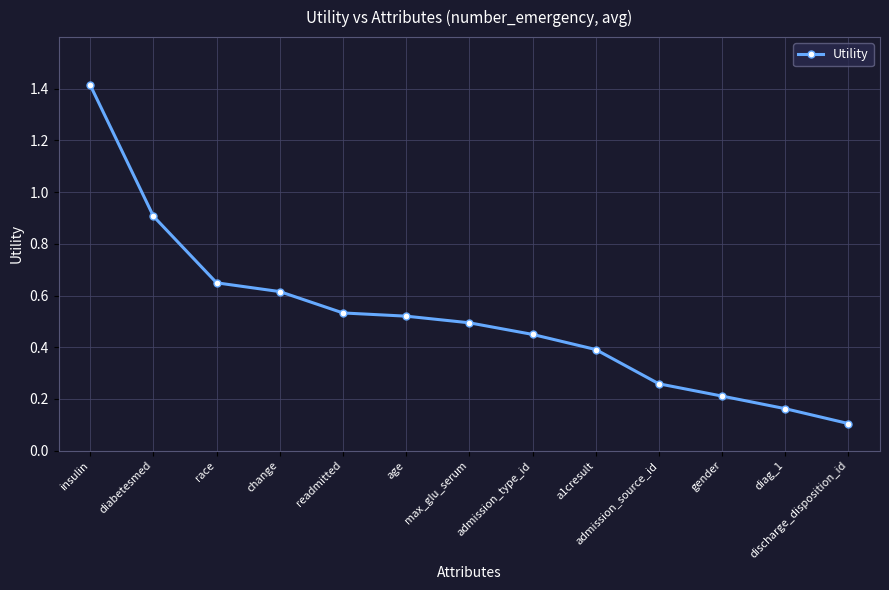

Is it true that the value at discharge_disposition_id is 0.2?

False